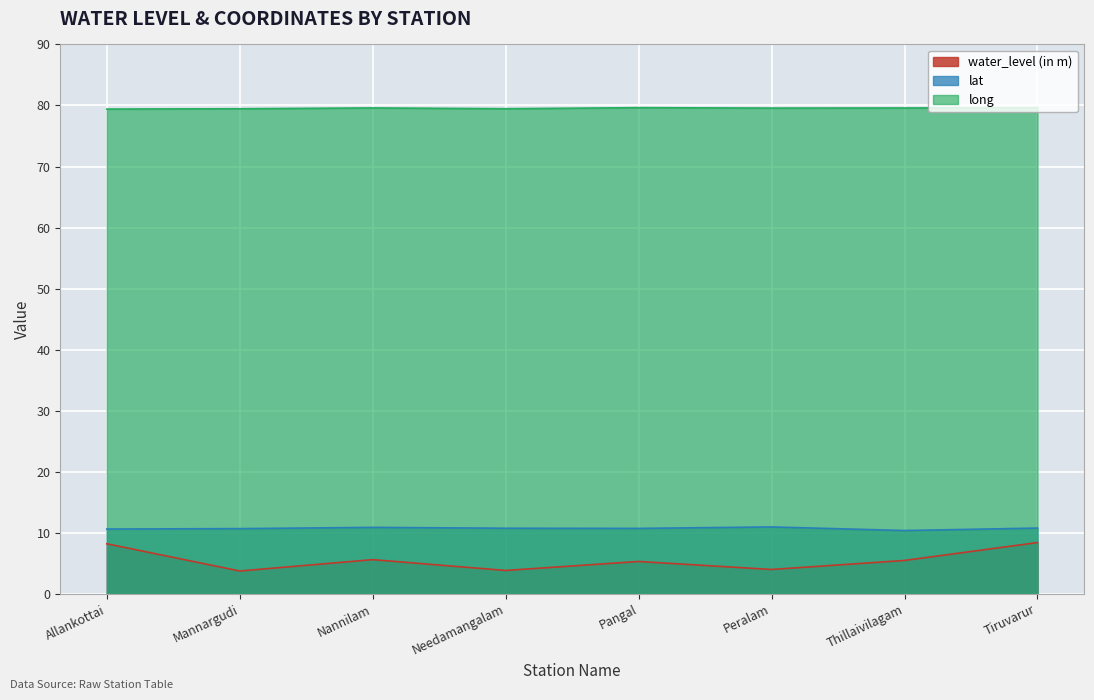

What is the highest value of the water_level (in m) series?

8.4